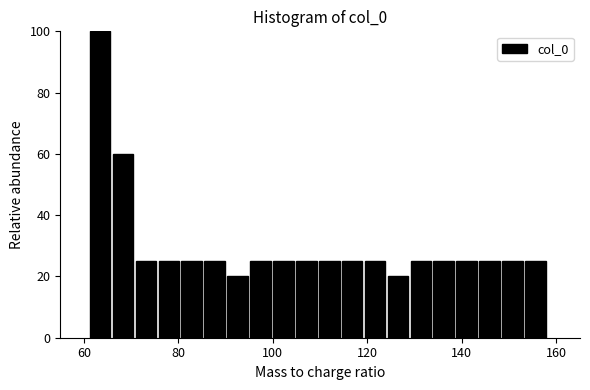

Around what value on the x-axis is the tallest bar? Give the approximate position of its centre, as read against the axis.

64